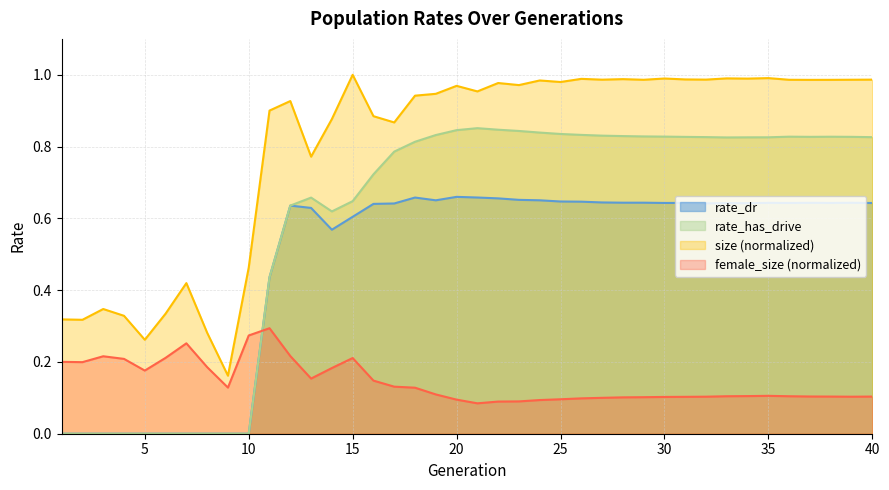

Between 26 and 21, which is larger?

21